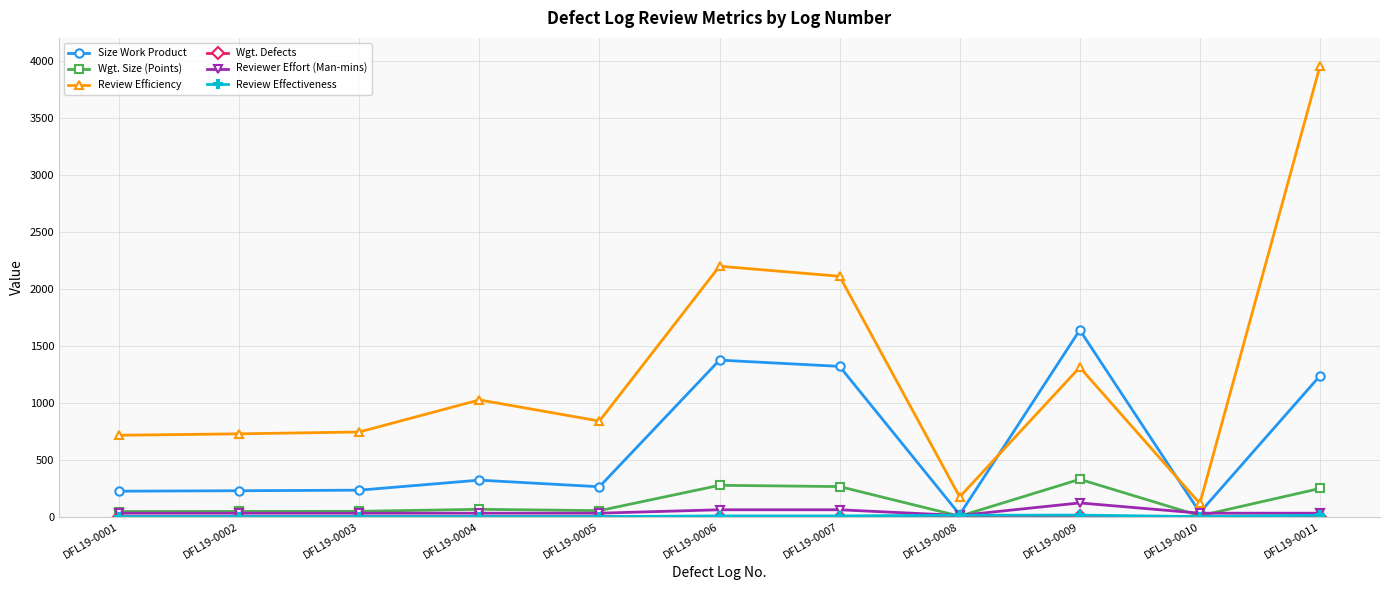

True or false: Review Efficiency and Reviewer Effort (Man-mins) intersect in this chart.

False